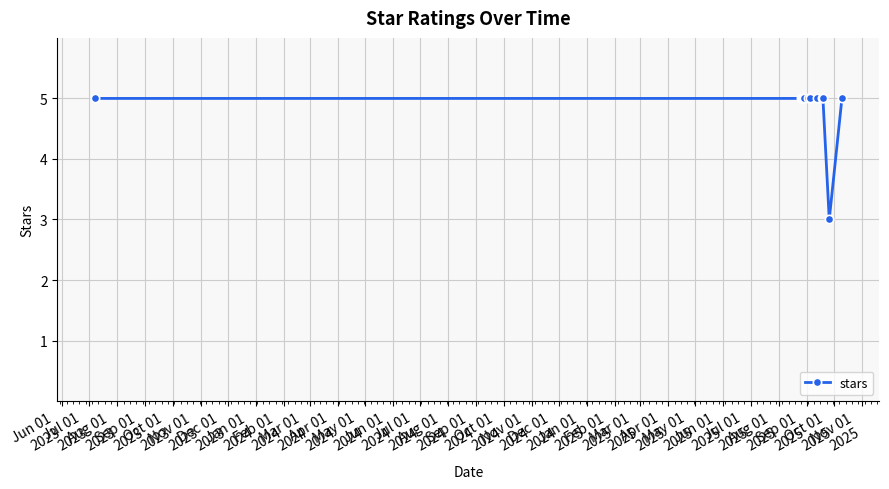

What is the sum of all values?

58